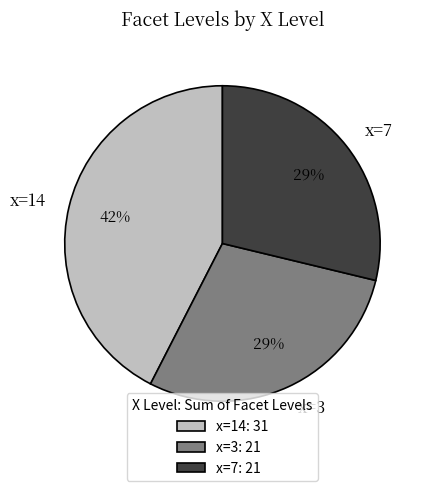

Is the sum of x=7 and x=3 greater than half?

Yes